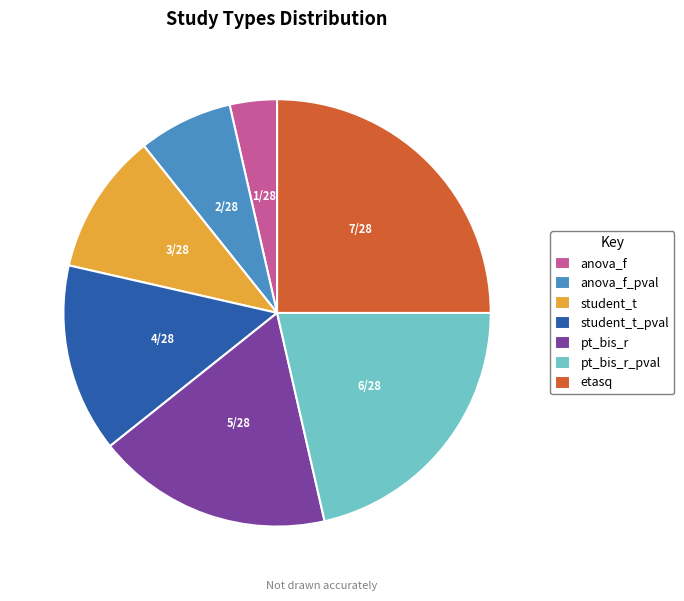

True or false: student_t_pval accounts for 14% of the total.

True